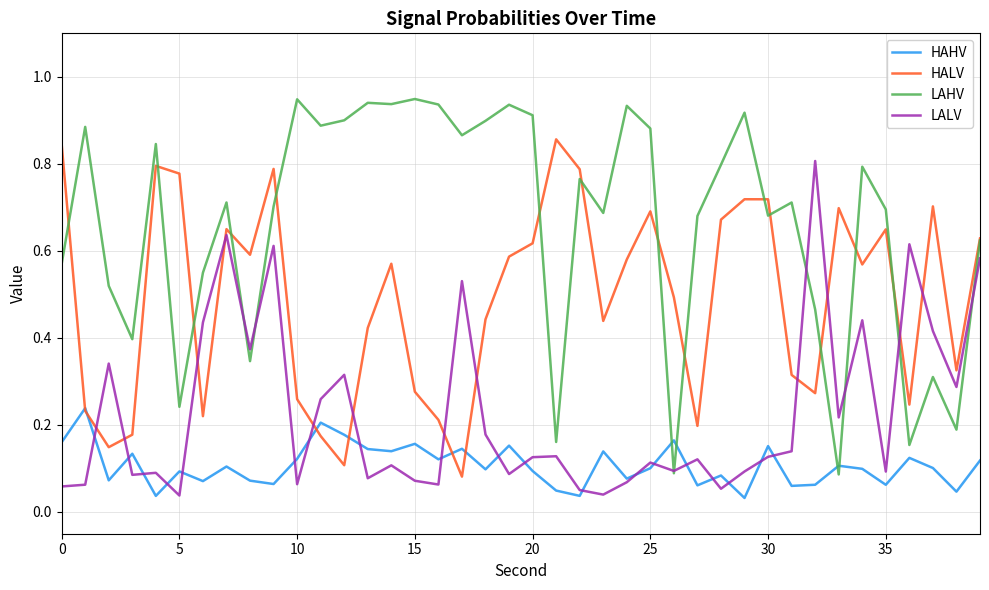

How many lines are shown in the chart?

4